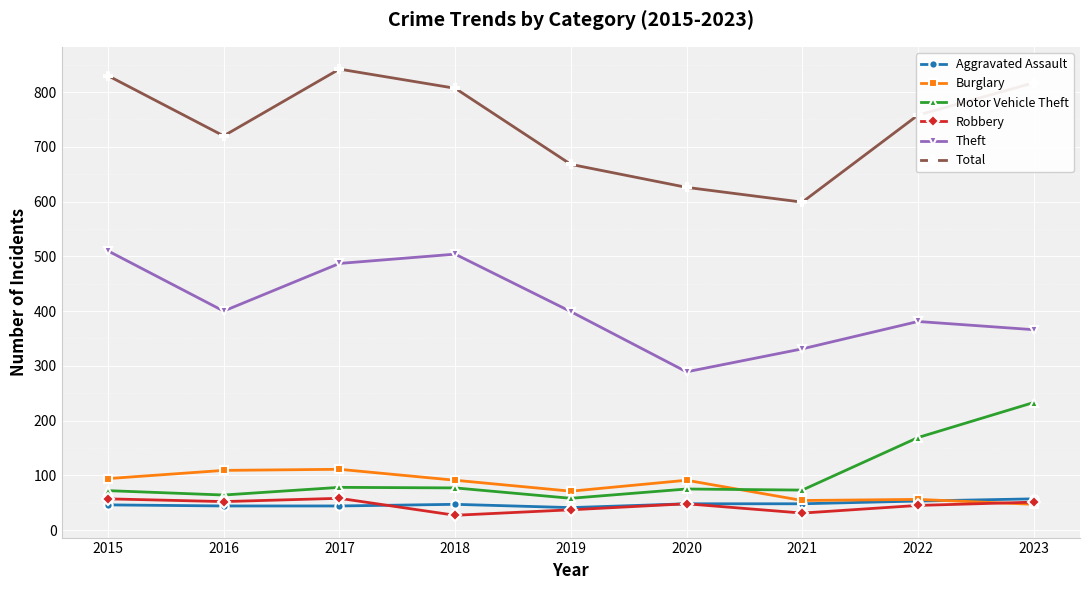

True or false: Robbery and Theft cross at least once.

False